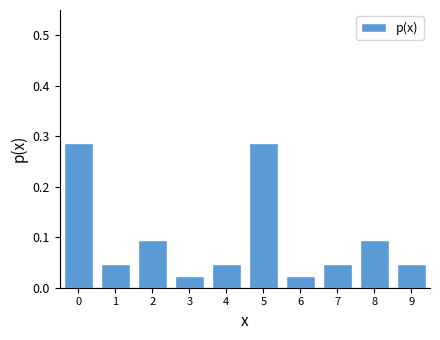

What is the sum of all values?

1.0